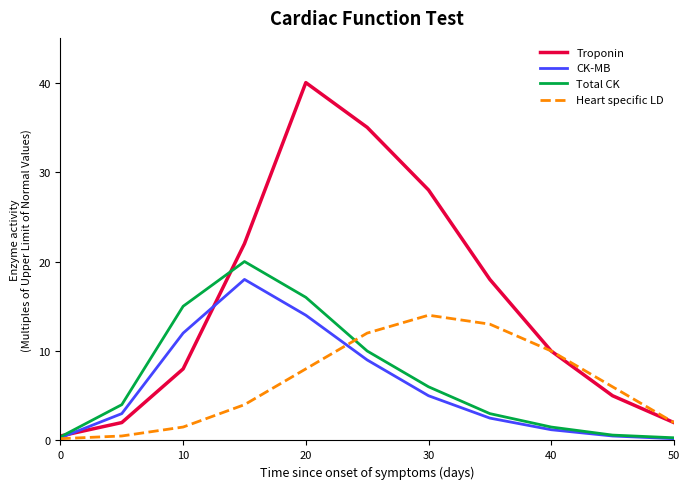

What is the difference between the maximum and second lowest values in the Heart specific LD series?

13.5